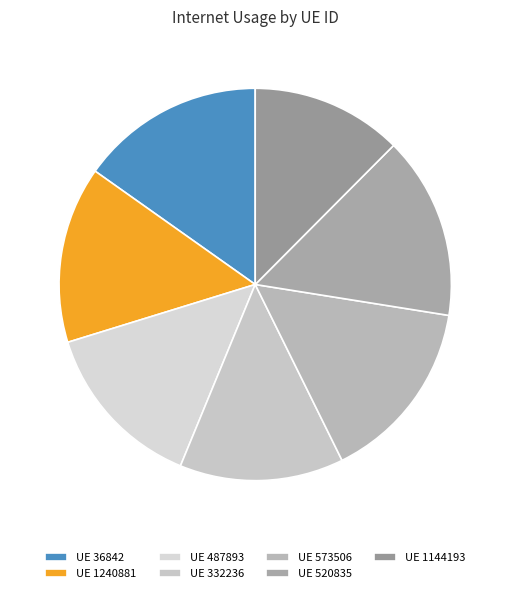

Is there a majority slice in this chart?

No